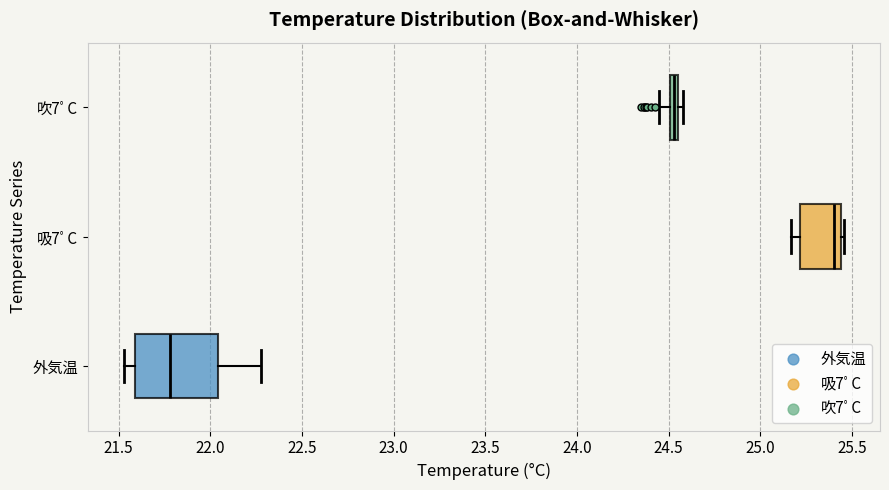

Where is the right edge of the box for 外気温 on the x-axis? The values are not printed on the chart, so give them approximately, as read against the axis.

22.05